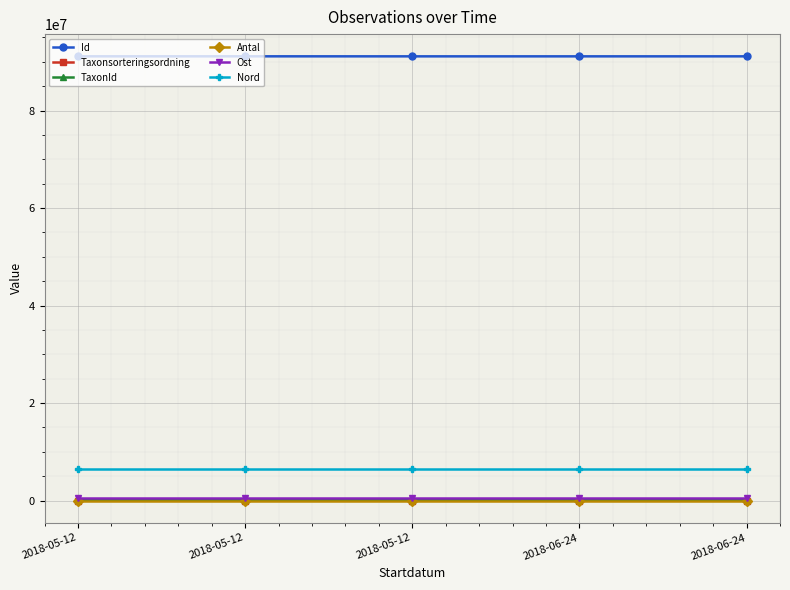

Read the Taxonsorteringsordning value at 2018-05-12.

4749